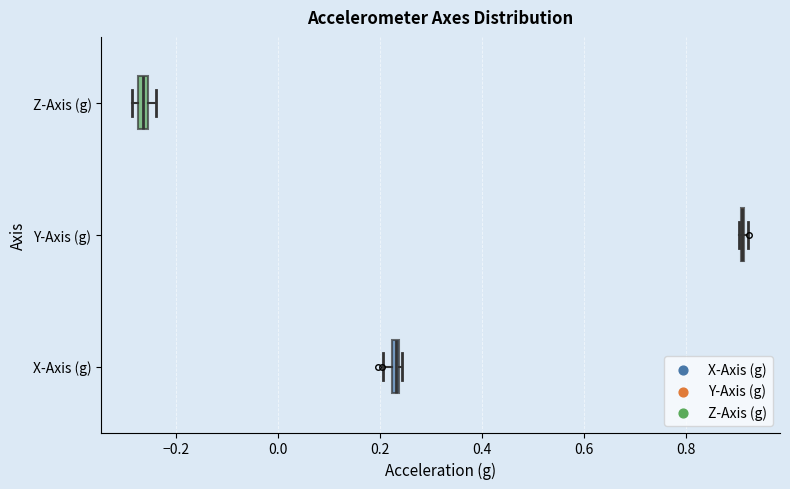

Where is the left edge of the box for Z-Axis (g) on the x-axis? The values are not printed on the chart, so give them approximately, as read against the axis.

-0.28